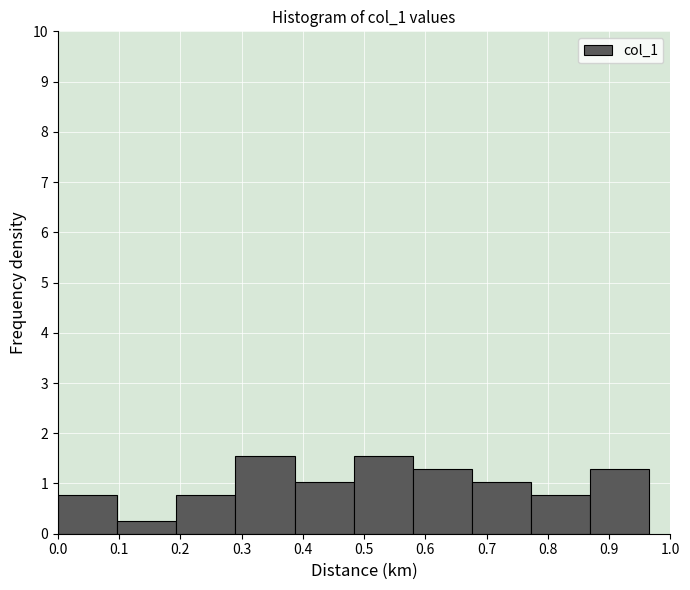

How tall is the bar that spans 0.48 to 0.58 on the x-axis? Neither the bar edges nor the heights are printed on the chart, so give them approximately, as read against the axes.

1.6